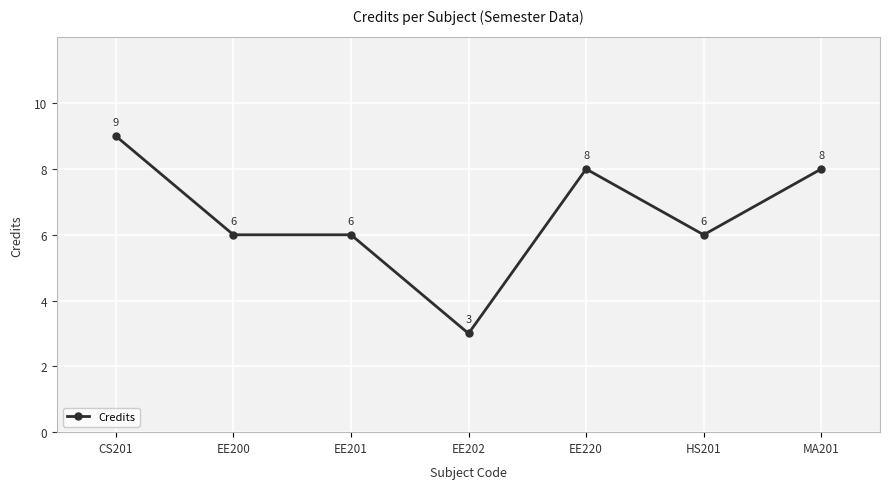

What is the approximate value at EE220?

8